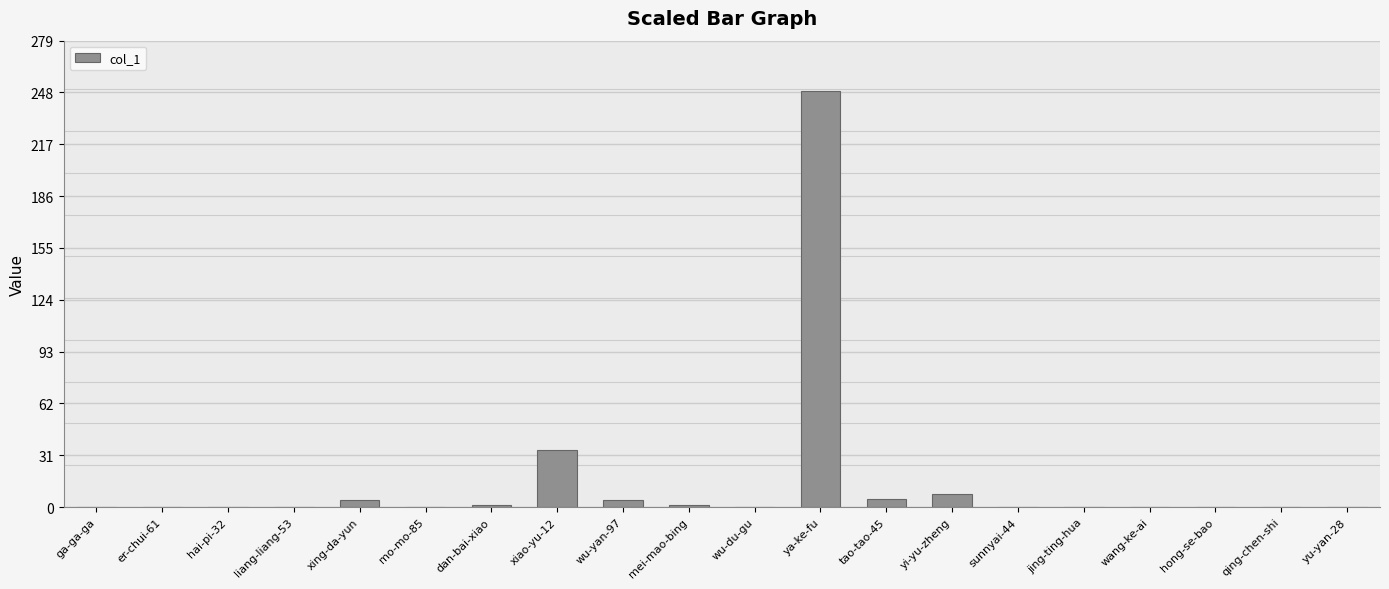

What is the maximum value shown in the chart?

249